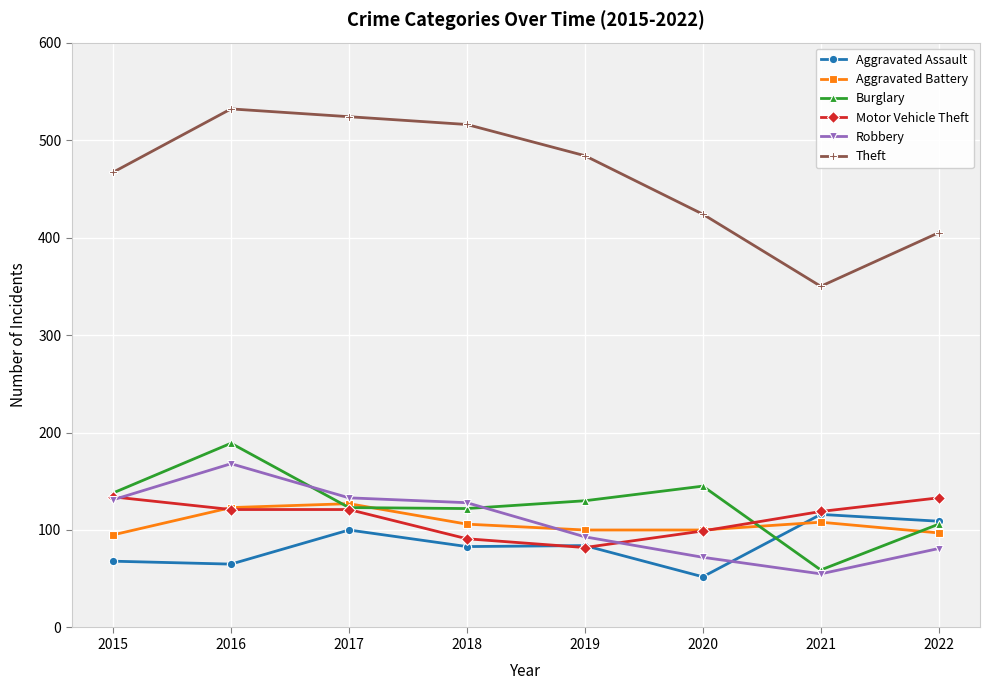

True or false: Motor Vehicle Theft has a value of 192 at 2015.

False